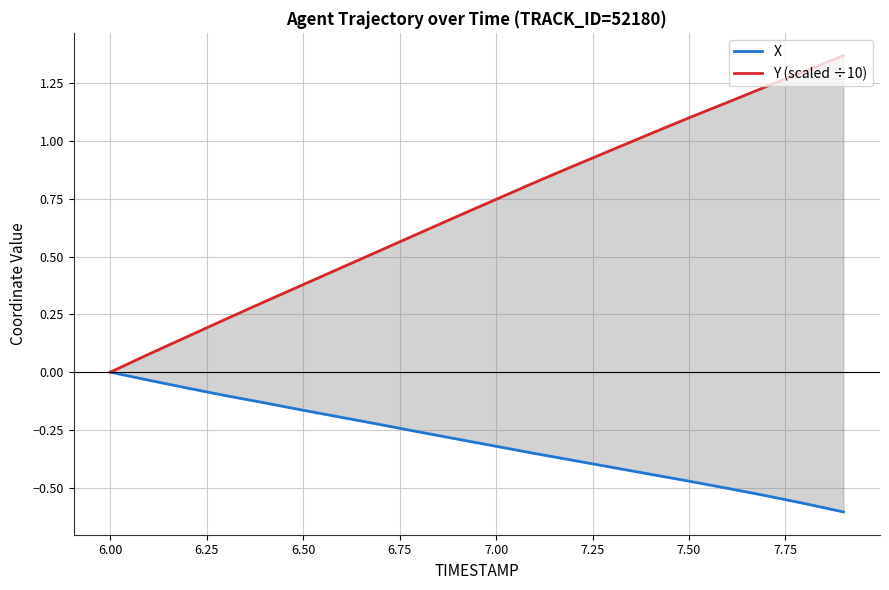

True or false: X and Y (scaled ÷10) cross at least once.

False